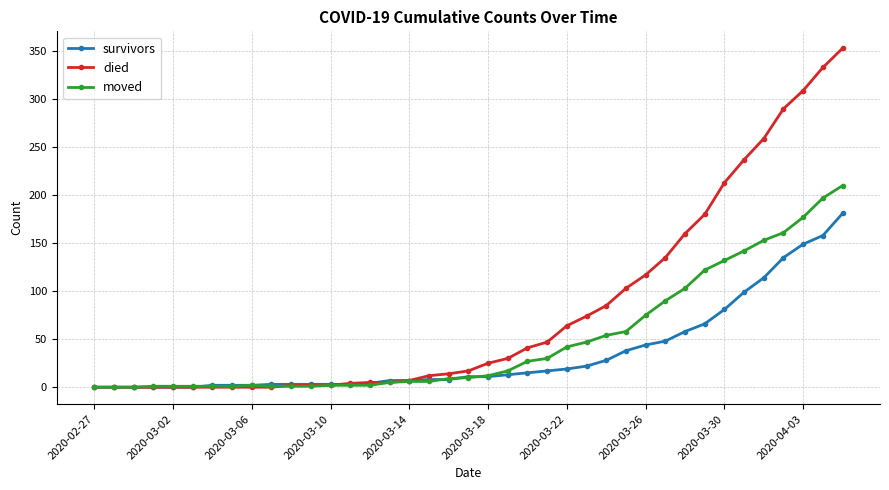

List the series in order of their peak value, highest first.

died, moved, survivors